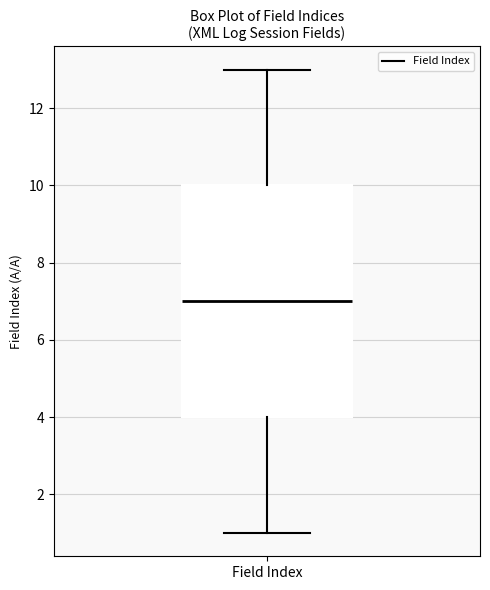

Transcribe this box plot: give where the median line is, the range the box spans, and where the two whiskers end, as read against the y-axis. The values are not printed on the chart, so give them approximately, as read against the axis.

median 7, box 4 to 10, whiskers 1 to 13